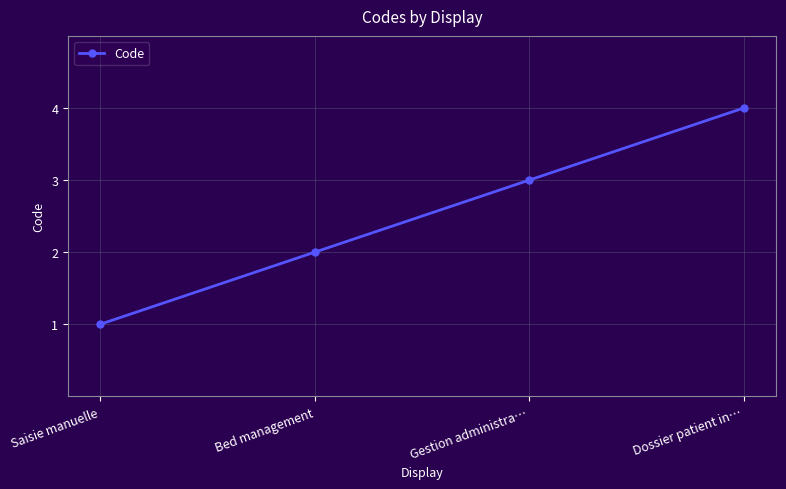

What is the change in value from Gestion administra… to Dossier patient in…?

+1